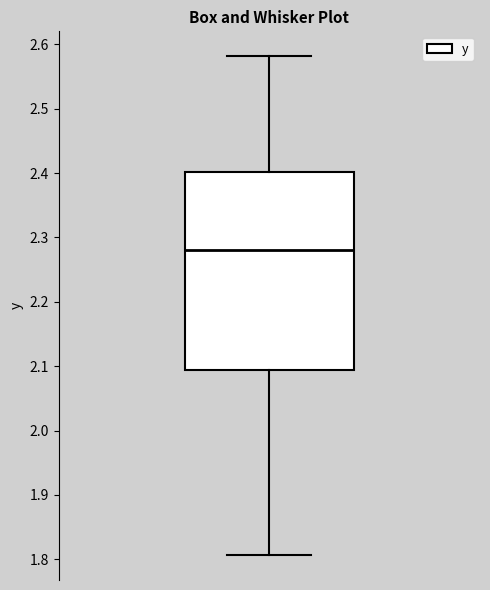

Where does the upper whisker of the box end on the y-axis? The values are not printed on the chart, so give them approximately, as read against the axis.

2.58